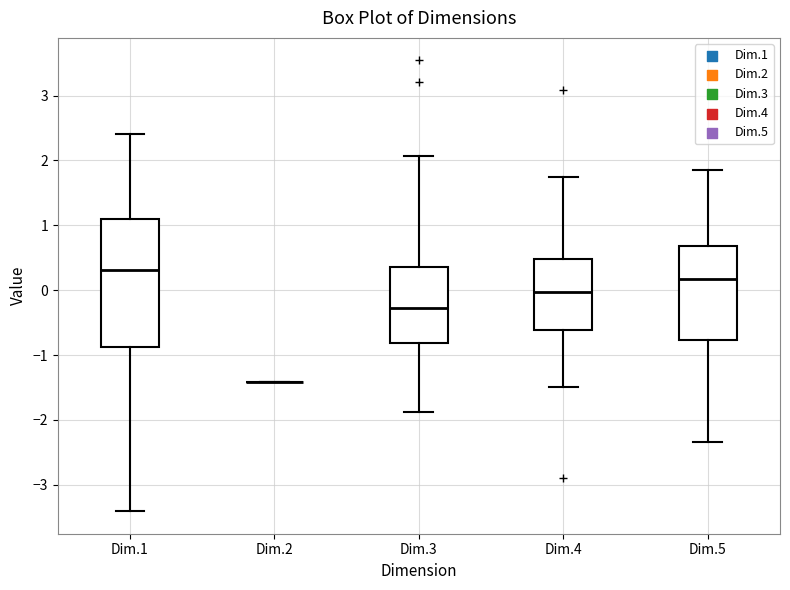

Which box is the tallest, from its lower edge to its upper edge?

Dim.1